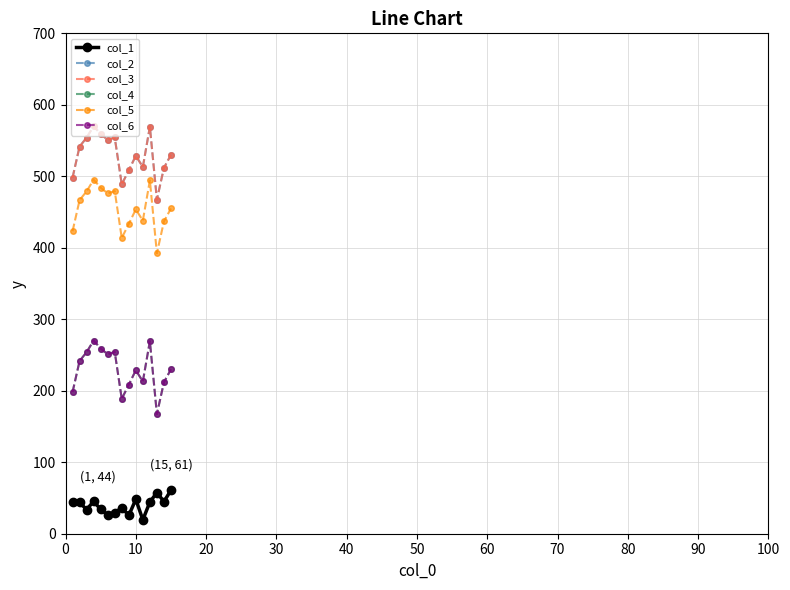

What is the maximum value for col_2?

570.3